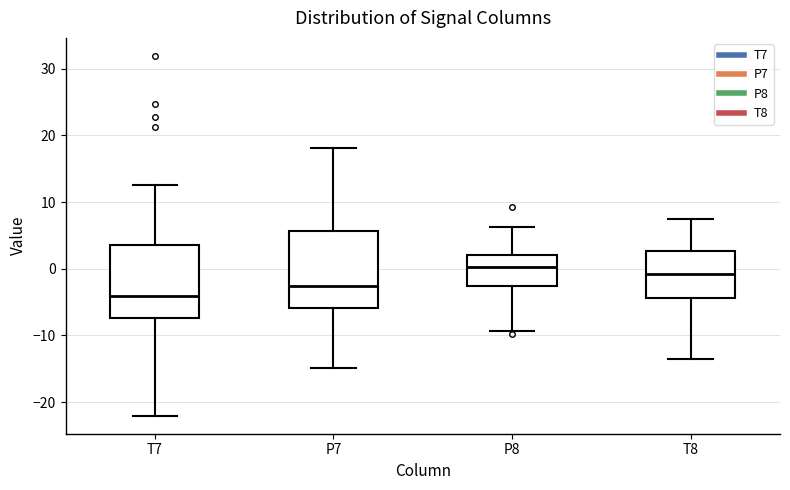

Which box's median line is the lowest?

T7